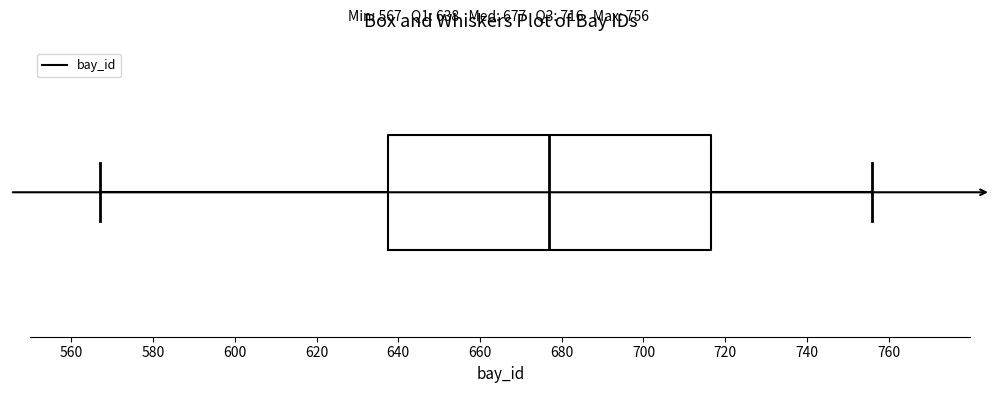

Where is the right edge of the box on the x-axis? The values are not printed on the chart, so give them approximately, as read against the axis.

716